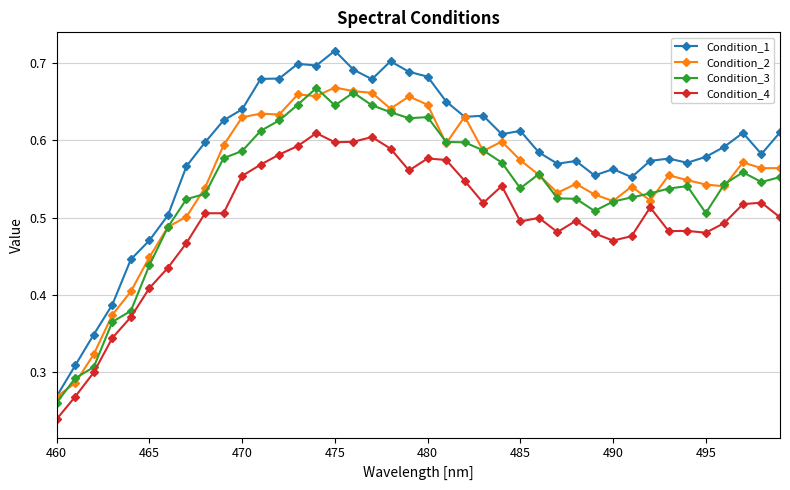

How many Condition_1 values are between 0 and 1?

40